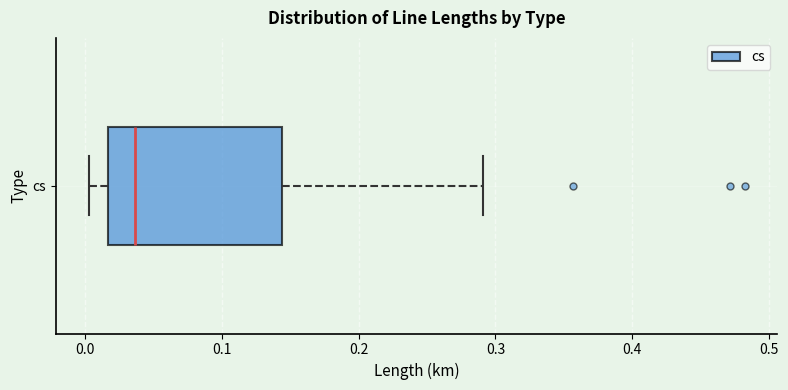

Where does the left whisker of the box for cs end on the x-axis? The values are not printed on the chart, so give them approximately, as read against the axis.

0.00